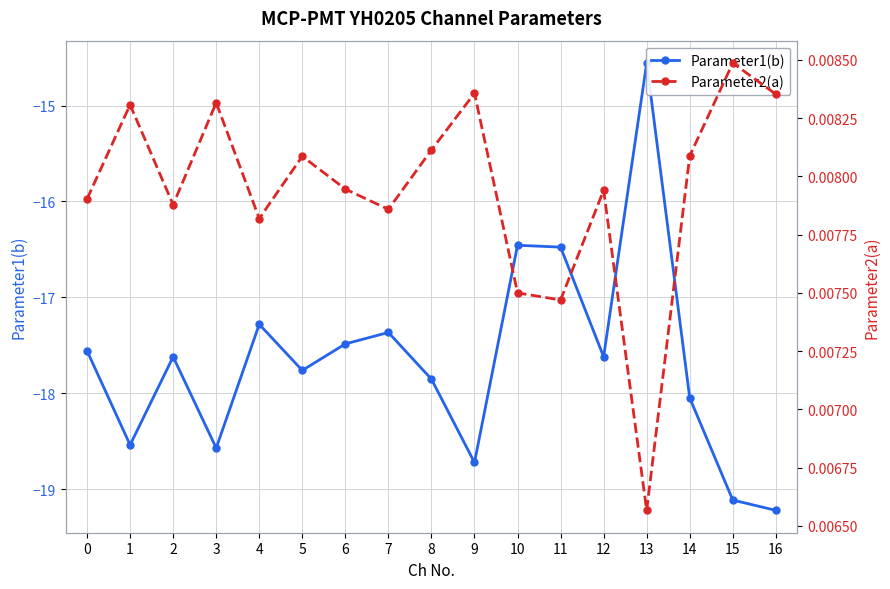

At which category is the sum across all series the highest?

13